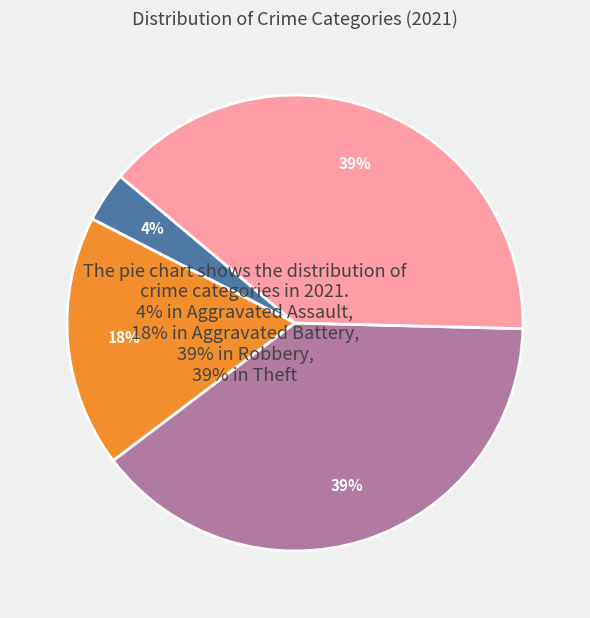

Is there a majority slice in this chart?

No